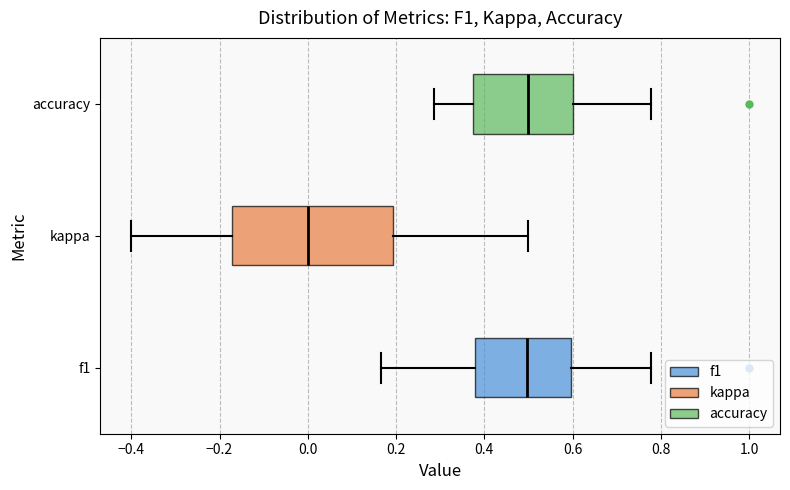

Reading bottom to top, transcribe this box plot: for each box, give where its median line is, the range the box spans, and where its two whiskers end, as read against the x-axis. The values are not printed on the chart, so give them approximately, as read against the axis.

f1: median 0.50, box 0.38 to 0.60, whiskers 0.16 to 0.78
kappa: median 0.00, box -0.18 to 0.20, whiskers -0.40 to 0.50
accuracy: median 0.50, box 0.38 to 0.60, whiskers 0.28 to 0.78